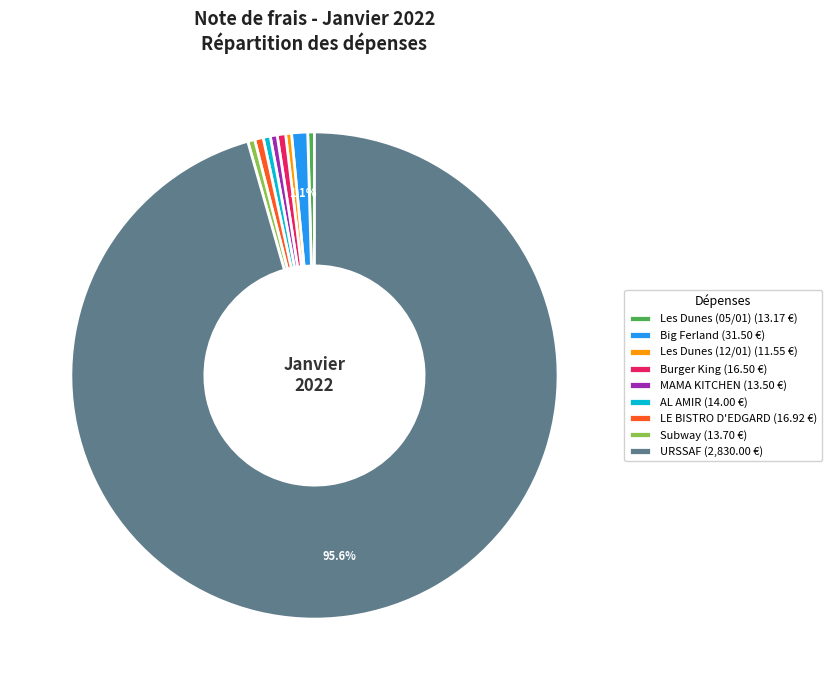

To the nearest percent, what portion does LE BISTRO D'EDGARD represent?

1%